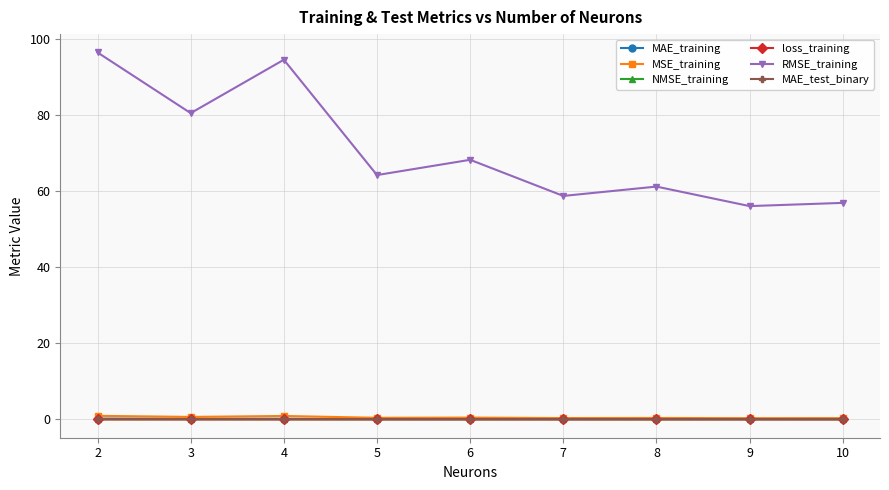

What is the maximum value shown in the chart?

96.5